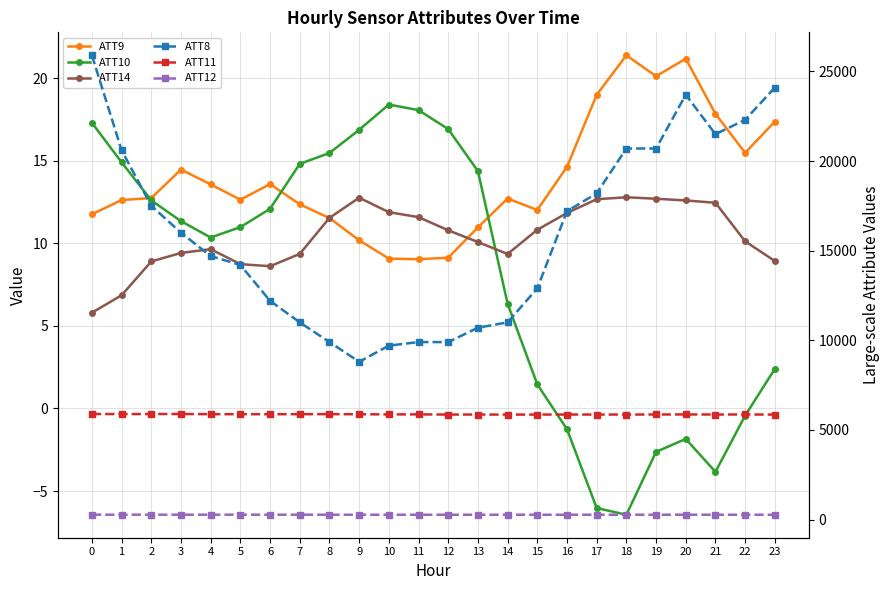

Reading right to left, list all the values displayed in this chart.

ATT9: 23=17.4	22=15.5	21=17.8	20=21.2	19=20.1	18=21.4	17=19.0	16=14.6	15=12.0	14=12.7	13=11.0	12=9.1	11=9.0	10=9.1	9=10.2	8=11.5	7=12.4	6=13.6	5=12.6	4=13.6	3=14.5	2=12.7	1=12.6	0=11.8
ATT10: 23=2.4	22=-0.4	21=-3.8	20=-1.8	19=-2.6	18=-6.4	17=-6.0	16=-1.3	15=1.5	14=6.3	13=14.4	12=16.9	11=18.1	10=18.4	9=16.9	8=15.5	7=14.8	6=12.1	5=11.0	4=10.3	3=11.3	2=12.6	1=14.9	0=17.3
ATT14: 23=8.9	22=10.1	21=12.5	20=12.6	19=12.7	18=12.8	17=12.7	16=11.8	15=10.8	14=9.4	13=10.1	12=10.8	11=11.6	10=11.9	9=12.8	8=11.5	7=9.4	6=8.6	5=8.7	4=9.6	3=9.4	2=8.9	1=6.9	0=5.8
ATT8: 23=24100.0	22=22300.0	21=21500.0	20=23700.0	19=20700.0	18=20700.0	17=18200.0	16=17200.0	15=12900.0	14=11000.0	13=10700.0	12=9900.0	11=9900.0	10=9700.0	9=8800.0	8=9900.0	7=11000.0	6=12200.0	5=14200.0	4=14700.0	3=16000.0	2=17500.0	1=20600.0	0=25900.0
ATT11: 23=5855.6	22=5859.4	21=5857.8	20=5862.2	19=5859.8	18=5856.6	17=5856.3	16=5858.4	15=5854.8	14=5853.4	13=5857.9	12=5855.0	11=5865.8	10=5865.5	9=5872.1	8=5880.2	7=5877.7	6=5874.8	5=5877.0	4=5878.2	3=5887.9	2=5885.2	1=5882.6	0=5888.7
ATT12: 23=266.3	22=266.1	21=265.7	20=266.7	19=266.1	18=266.3	17=265.9	16=265.7	15=265.9	14=265.8	13=265.8	12=265.6	11=266.2	10=266.2	9=266.2	8=266.8	7=267.1	6=267.5	5=267.7	4=267.6	3=268.1	2=268.0	1=267.9	0=268.0